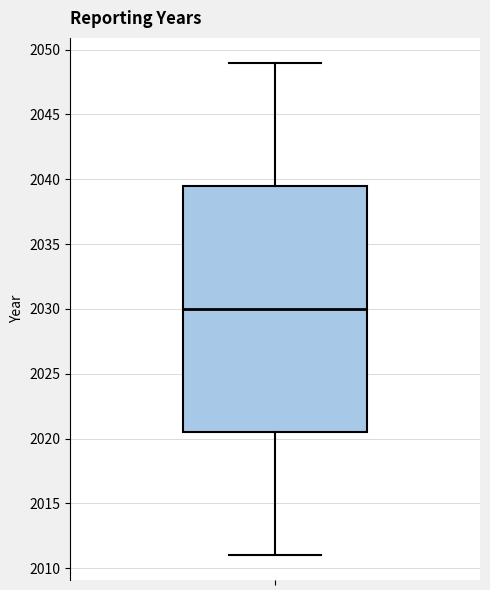

Read this box plot against the y-axis: the position of the median line, the range covered by the box, and the ends of both whiskers. The values are not printed on the chart, so give them approximately, as read against the axis.

median 2030.0, box 2020.5 to 2039.5, whiskers 2011.0 to 2049.0